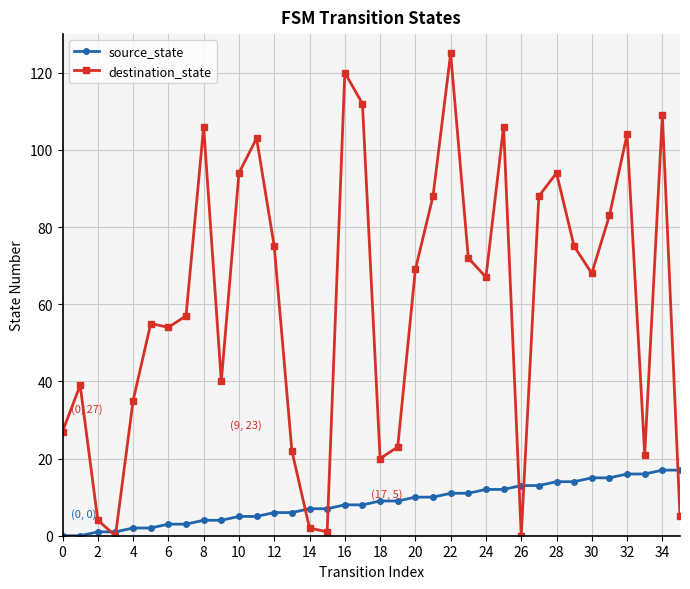

Is this an area chart (filled region under the line)?

No